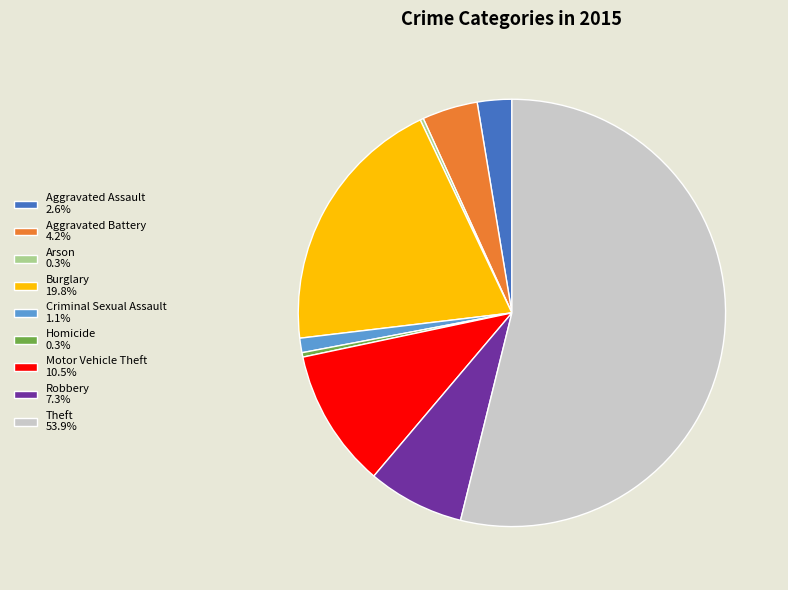

Is the sum of Aggravated Battery 4.2% and Burglary 19.8% greater than half?

No